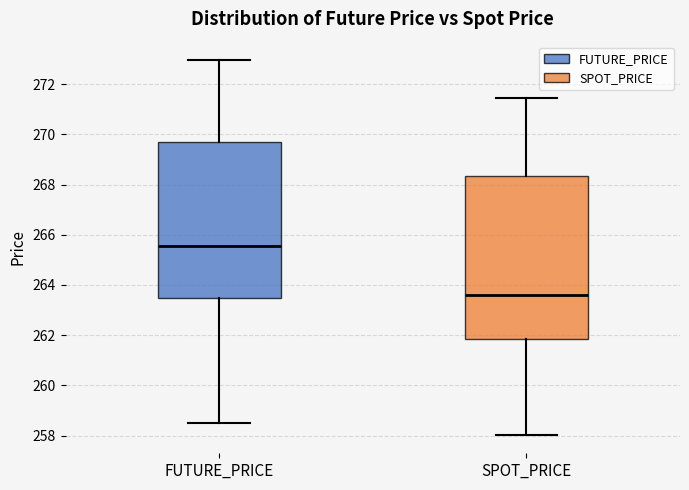

Reading left to right, transcribe this box plot: for each box, give where its median line is, the range the box spans, and where its two whiskers end, as read against the y-axis. The values are not printed on the chart, so give them approximately, as read against the axis.

FUTURE_PRICE: median 265.6, box 263.4 to 269.8, whiskers 258.6 to 273.0
SPOT_PRICE: median 263.6, box 261.8 to 268.4, whiskers 258.0 to 271.4